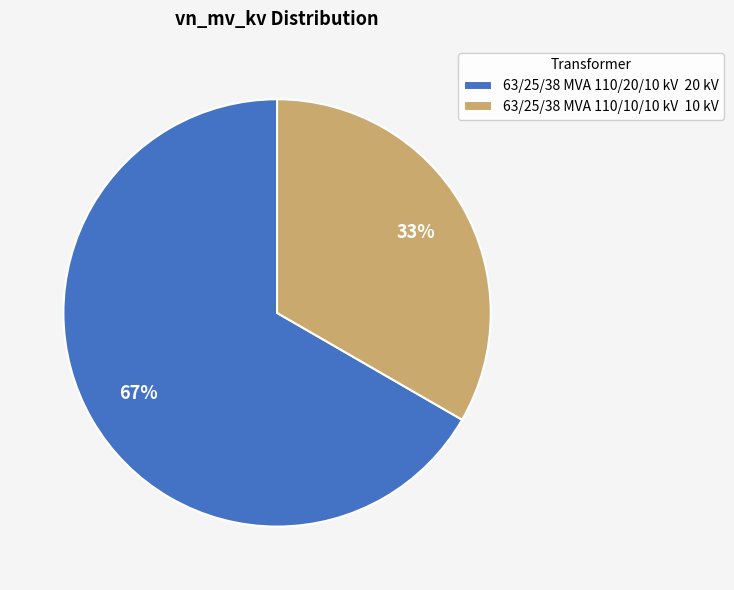

Is it true that 63/25/38 MVA 110/20/10 kV is 82% of the pie?

False